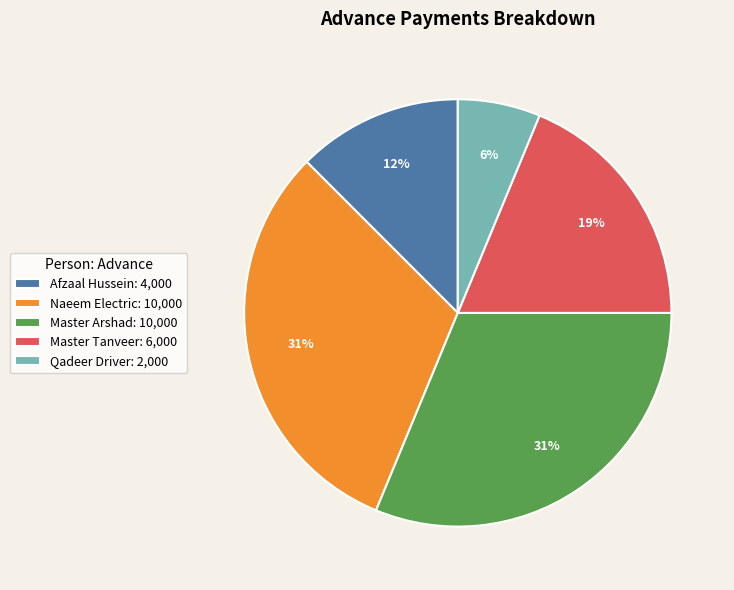

Count the number of slices in the pie.

5